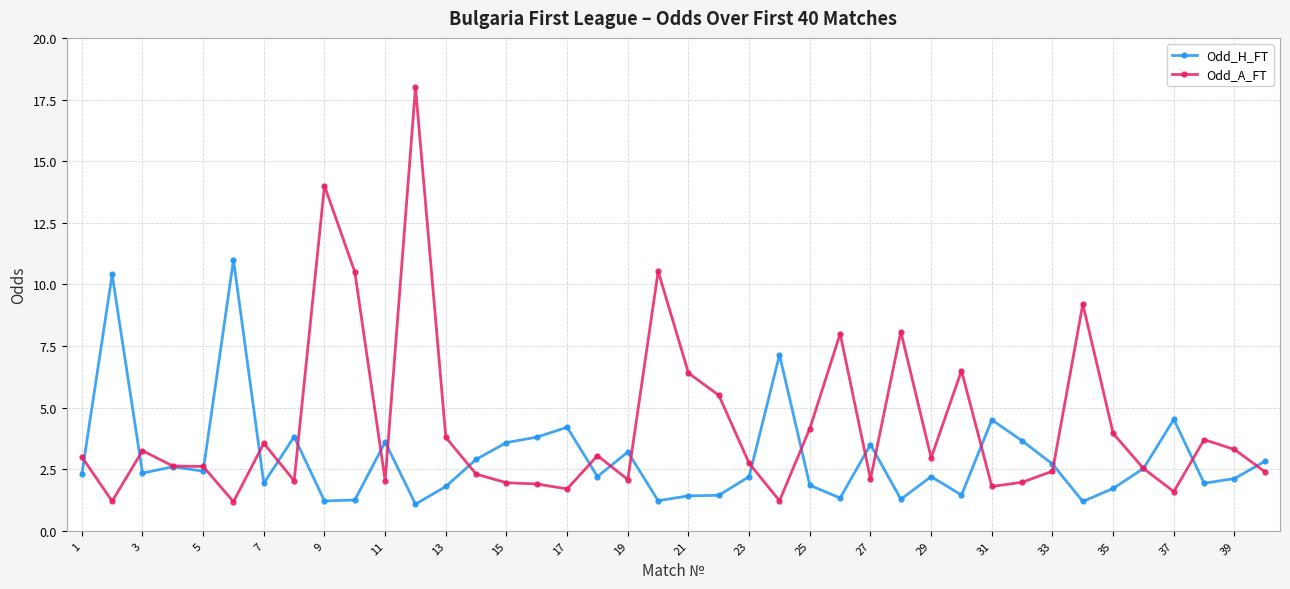

What is the difference between the maximum and minimum values in the Odd_H_FT series?

9.9